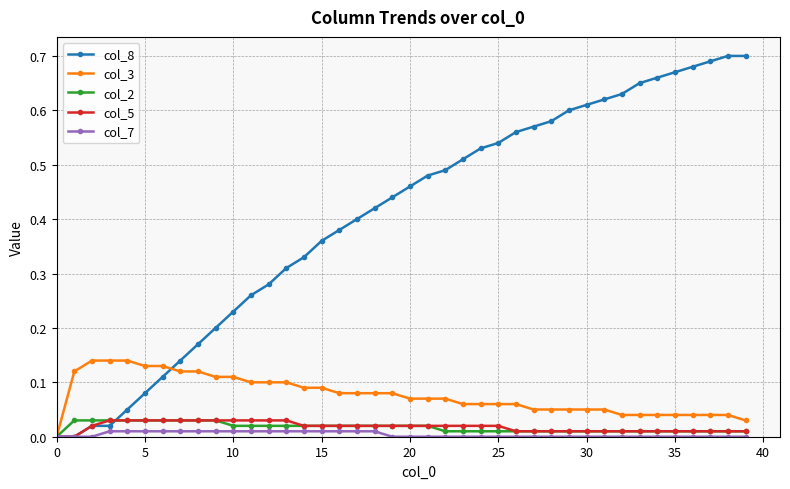

Which series has the widest spread of values?

col_8